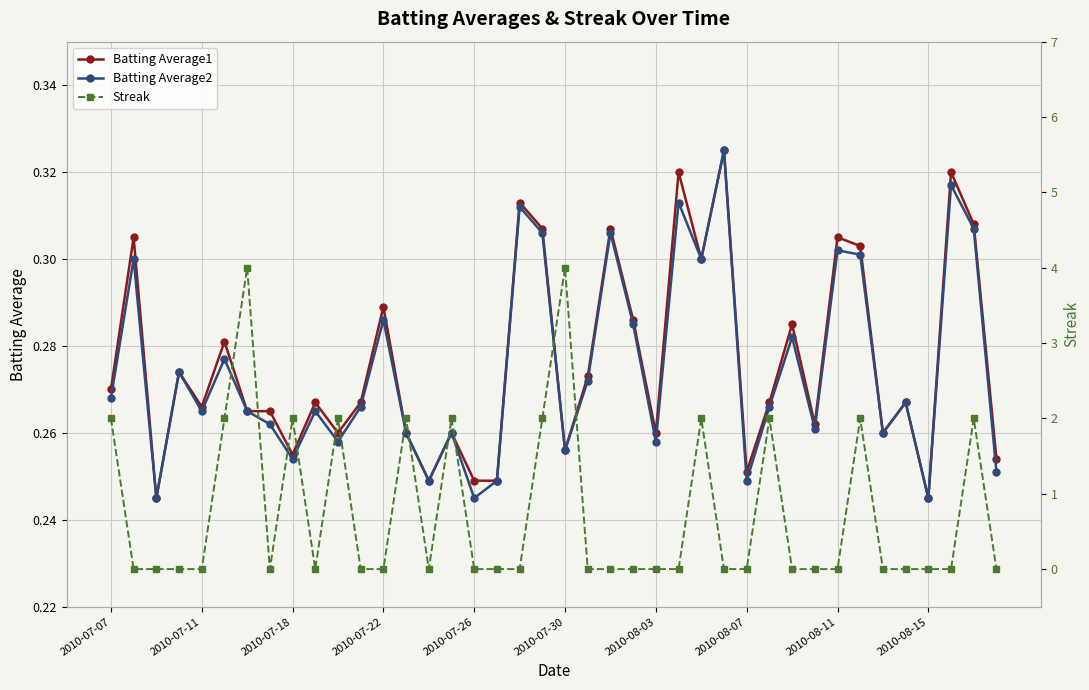

How many Batting Average1 values are between 0 and 1?

40